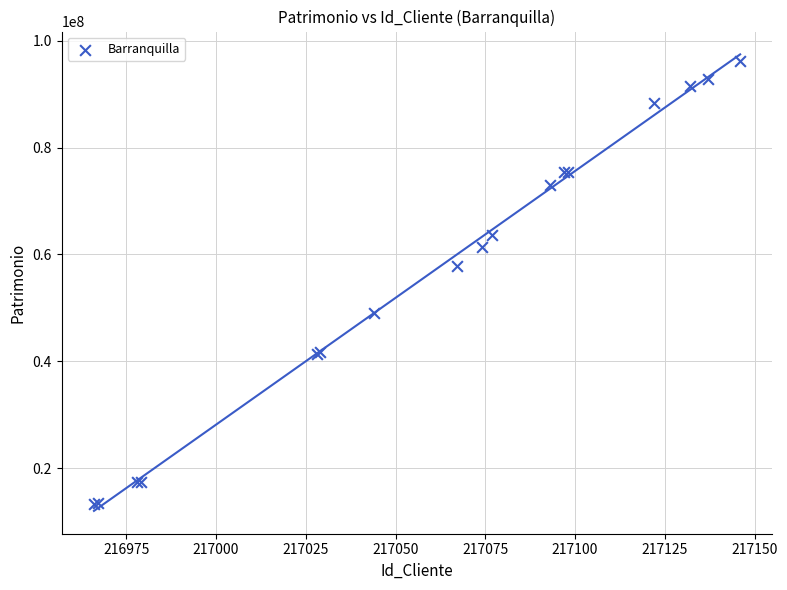

What Y value in the scatter plot is closest to 54730000?

57815000